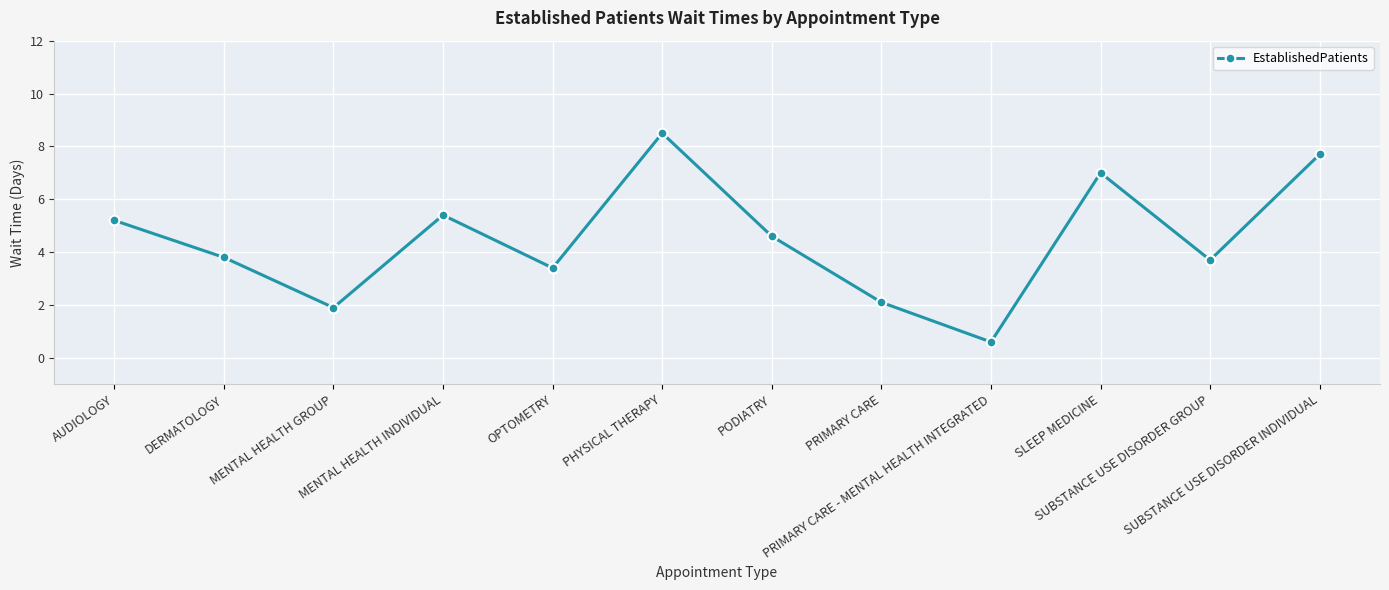

At which category does the data reach its first local valley?

MENTAL HEALTH GROUP